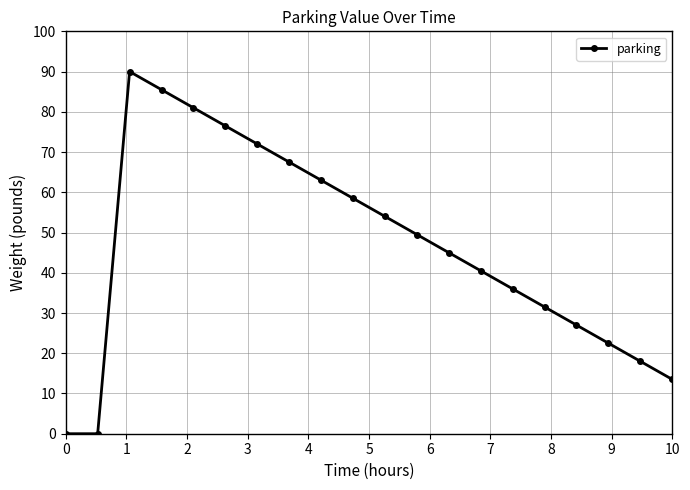

What is the value of the 17th point from the left?

27.0